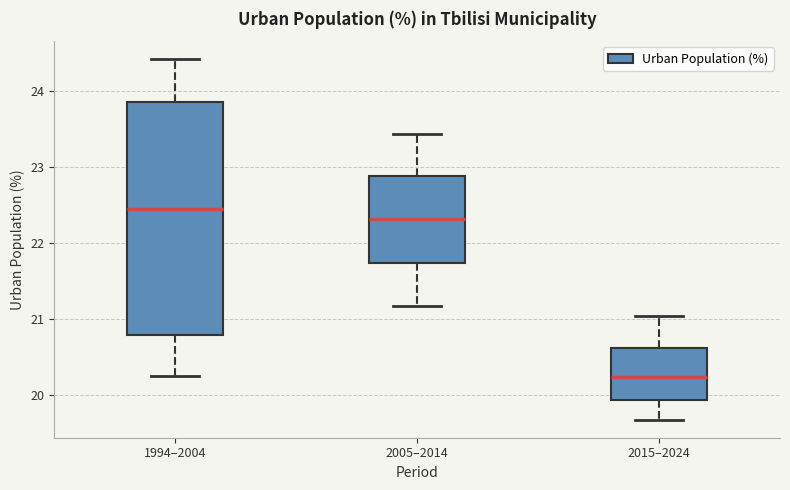

Reading left to right, read every box against the y-axis: the position of its median line, the range the box covers, and the ends of its whiskers. The values are not printed on the chart, so give them approximately, as read against the axis.

1994–2004: median 22.5, box 20.8 to 23.8, whiskers 20.3 to 24.4
2005–2014: median 22.3, box 21.7 to 22.9, whiskers 21.2 to 23.4
2015–2024: median 20.2, box 19.9 to 20.6, whiskers 19.7 to 21.0